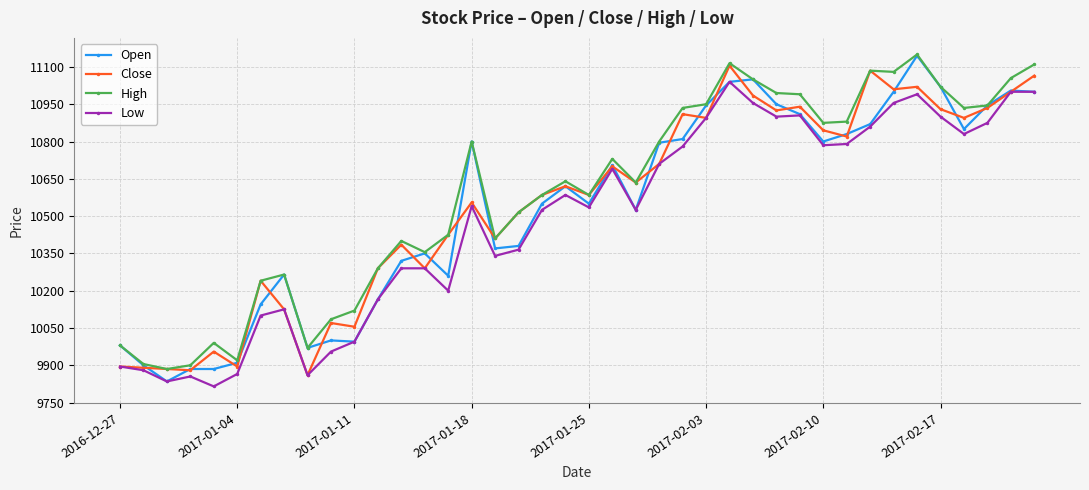

True or false: Close has more than 1 interior local peaks.

True